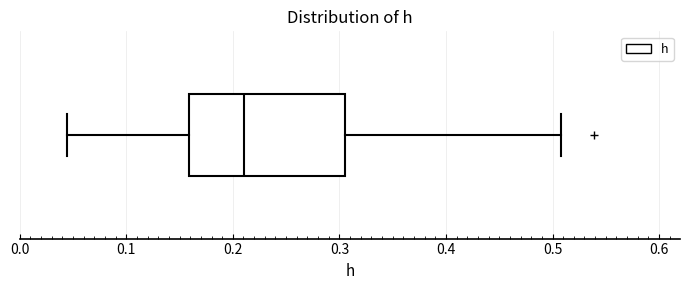

Transcribe this box plot: give where the median line is, the range the box spans, and where the two whiskers end, as read against the x-axis. The values are not printed on the chart, so give them approximately, as read against the axis.

median 0.21, box 0.16 to 0.31, whiskers 0.04 to 0.51